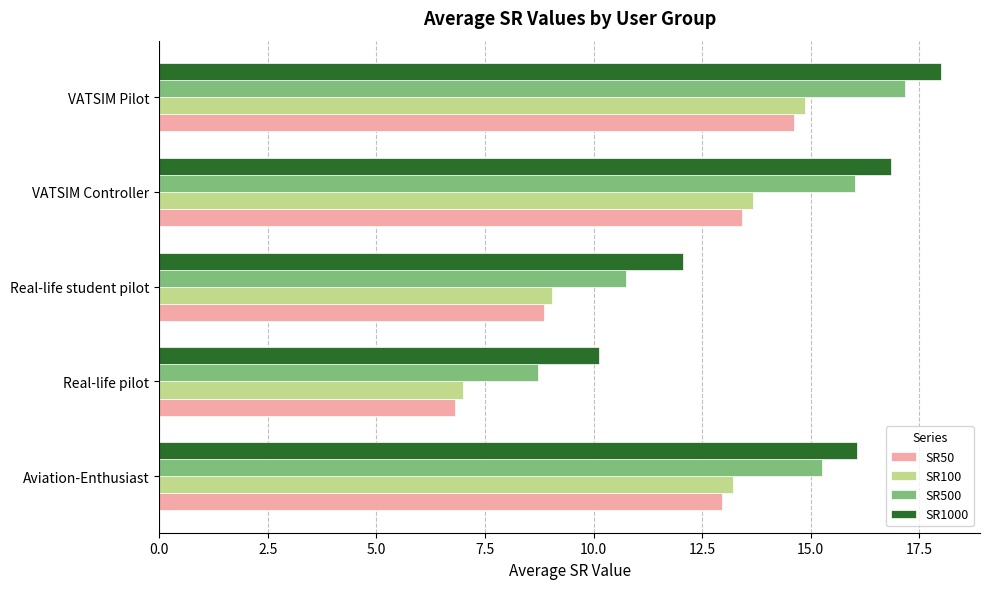

At which category does the chart reach its minimum across all series?

Real-life pilot